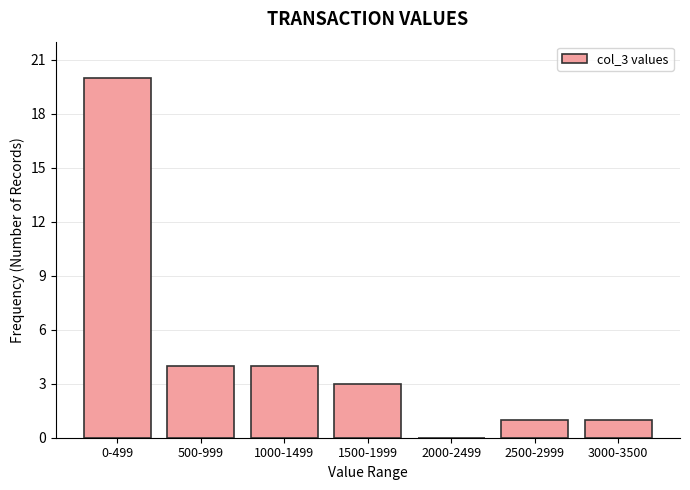

Reading right to left, what are all the values shown in this chart?

3000-3500=1	2500-2999=1	2000-2499=0	1500-1999=3	1000-1499=4	500-999=4	0-499=20